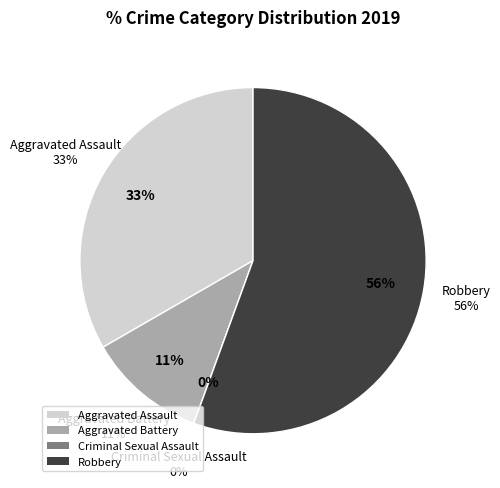

To the nearest percent, what portion does Aggravated Assault represent?

33%